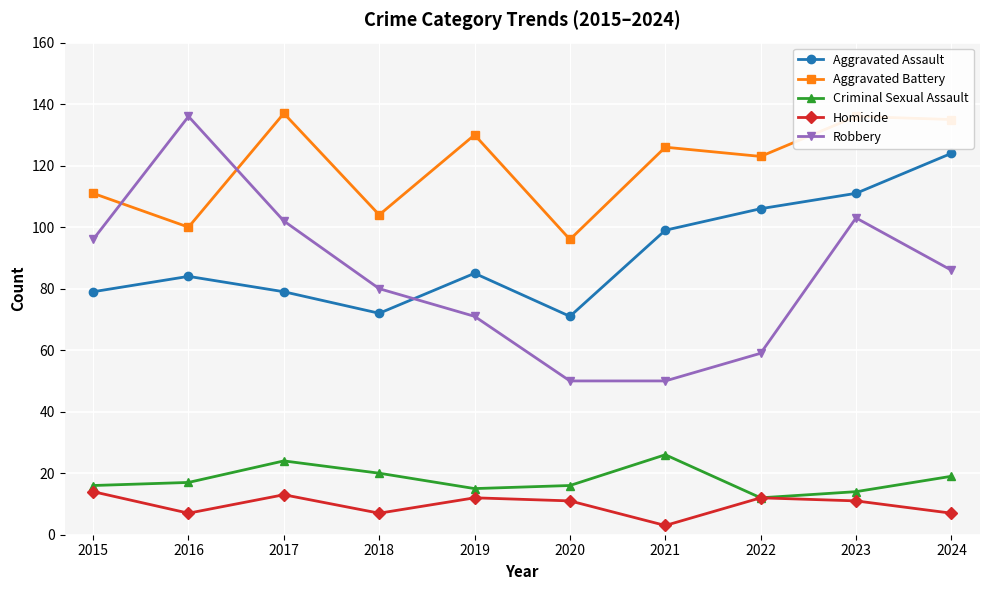

Is this an area chart (filled region under the line)?

No